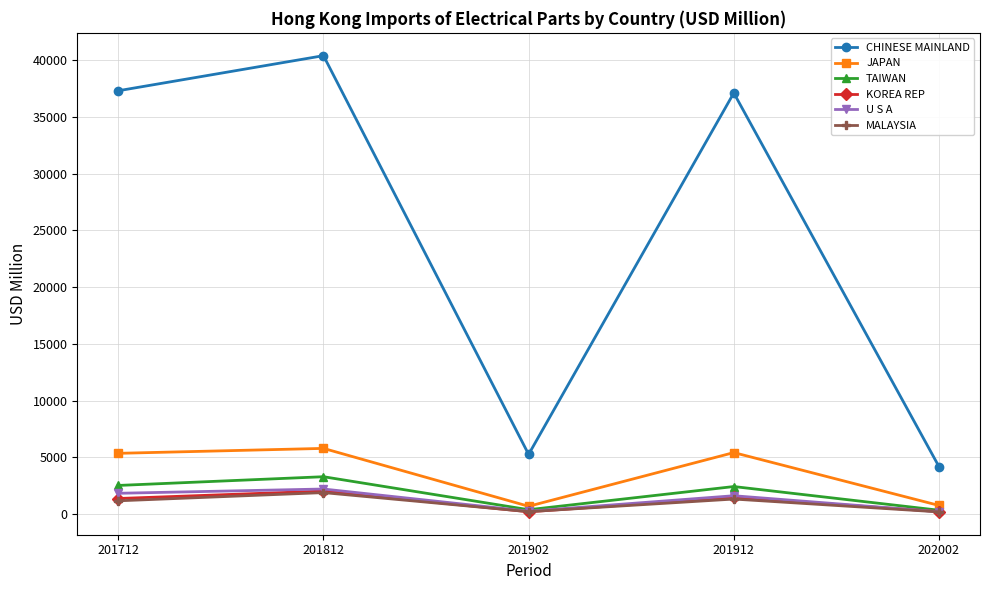

Which category has the highest value across all series?

201812